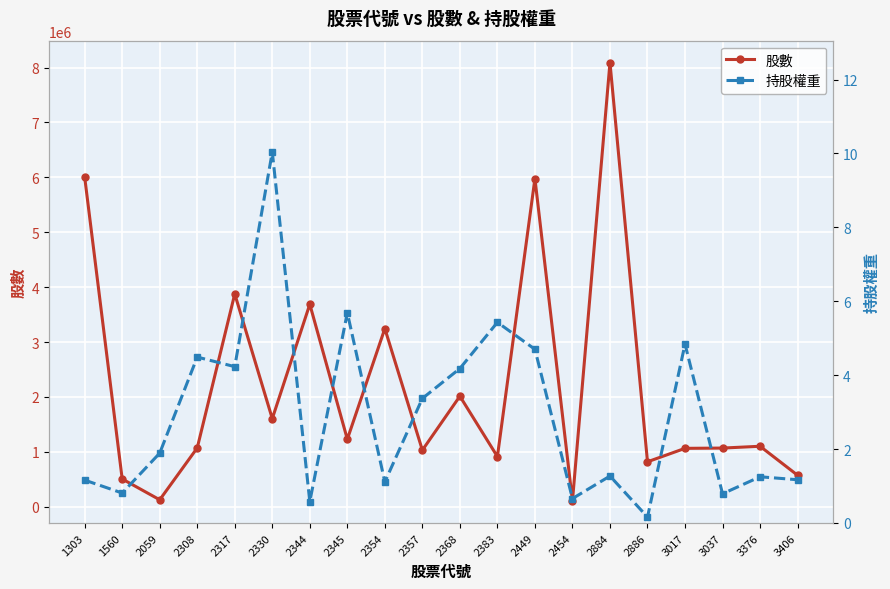

Which category has the lowest value in the 持股權重 series?

2886